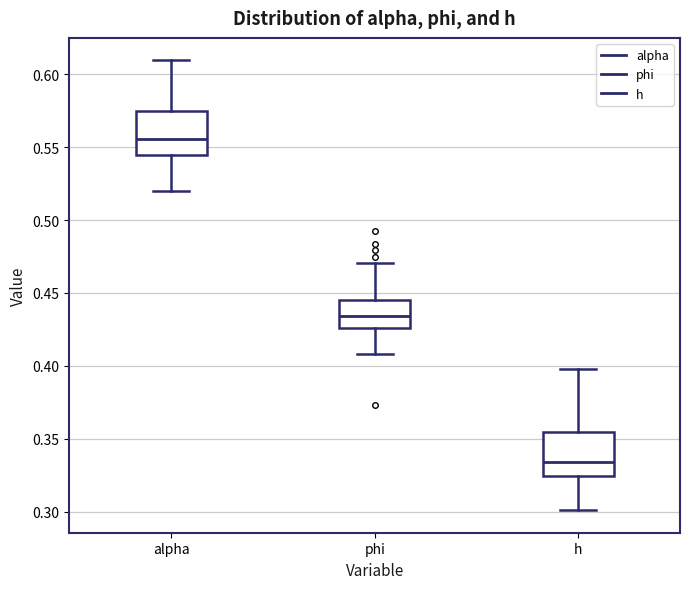

Reading left to right, read every box against the y-axis: the position of its median line, the range the box covers, and the ends of its whiskers. The values are not printed on the chart, so give them approximately, as read against the axis.

alpha: median 0.555, box 0.545 to 0.575, whiskers 0.520 to 0.610
phi: median 0.435, box 0.425 to 0.445, whiskers 0.410 to 0.470
h: median 0.335, box 0.325 to 0.355, whiskers 0.300 to 0.400